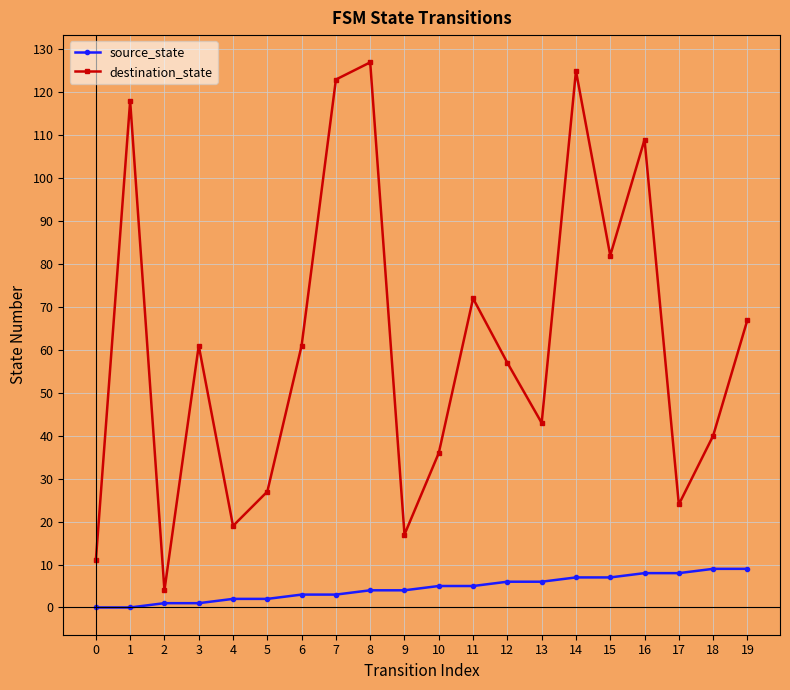

In destination_state, how many points are lower than both neighbors (excluding endpoints)?

6